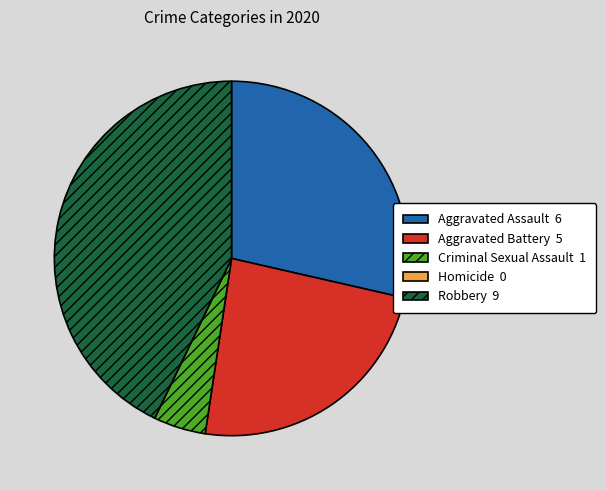

Is it true that Criminal Sexual Assault is 5% of the pie?

True